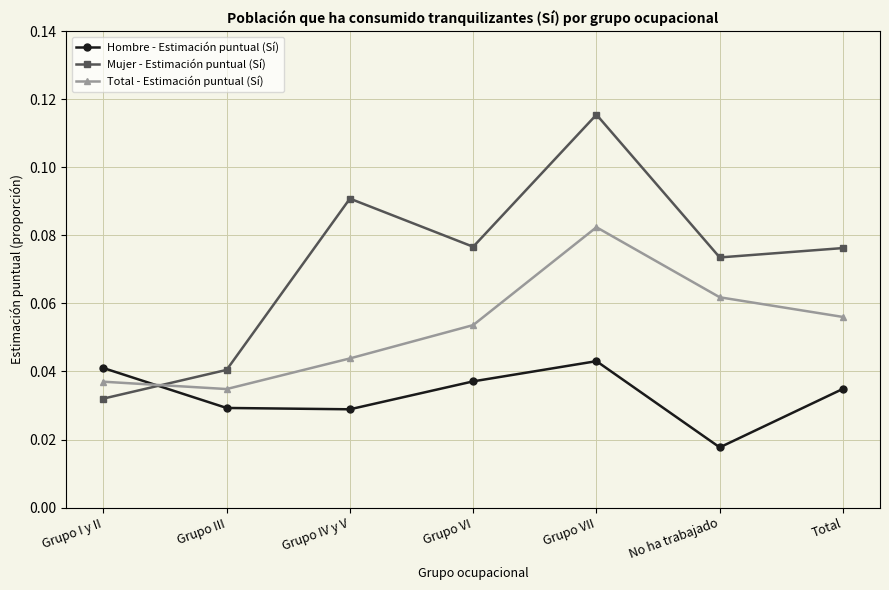

Which series ends up on top after the final intersection of Total - Estimación puntual (Sí) and Hombre - Estimación puntual (Sí)?

Total - Estimación puntual (Sí)